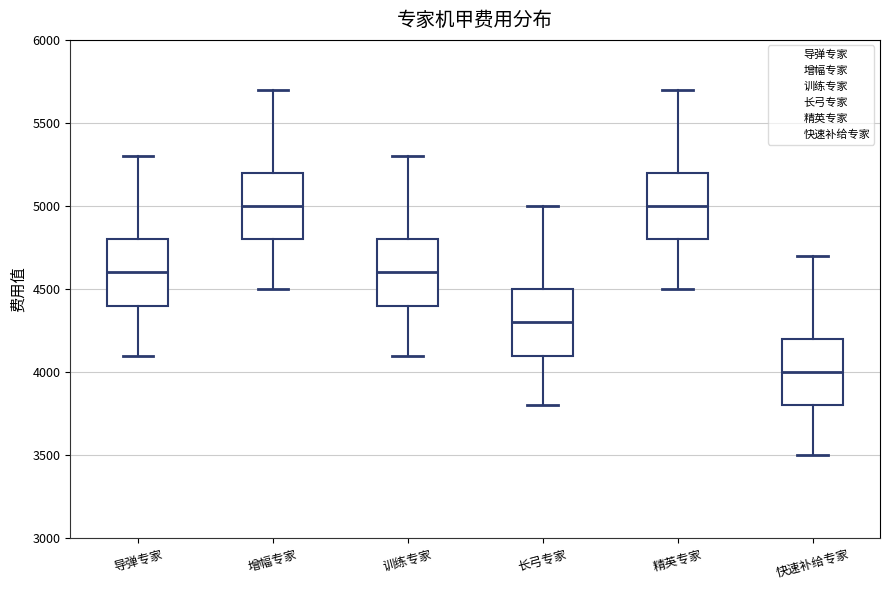

Reading left to right, read every box against the y-axis: the position of its median line, the range the box covers, and the ends of its whiskers. The values are not printed on the chart, so give them approximately, as read against the axis.

导弹专家: median 4600, box 4400 to 4800, whiskers 4100 to 5300
增幅专家: median 5000, box 4800 to 5200, whiskers 4500 to 5700
训练专家: median 4600, box 4400 to 4800, whiskers 4100 to 5300
长弓专家: median 4300, box 4100 to 4500, whiskers 3800 to 5000
精英专家: median 5000, box 4800 to 5200, whiskers 4500 to 5700
快速补给专家: median 4000, box 3800 to 4200, whiskers 3500 to 4700